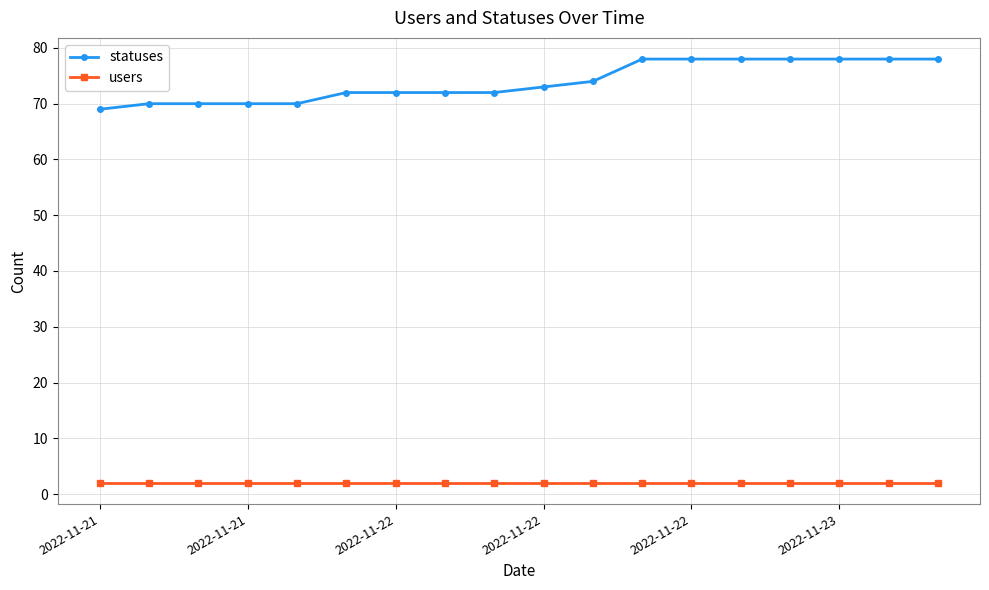

True or false: statuses and users cross at least once.

False